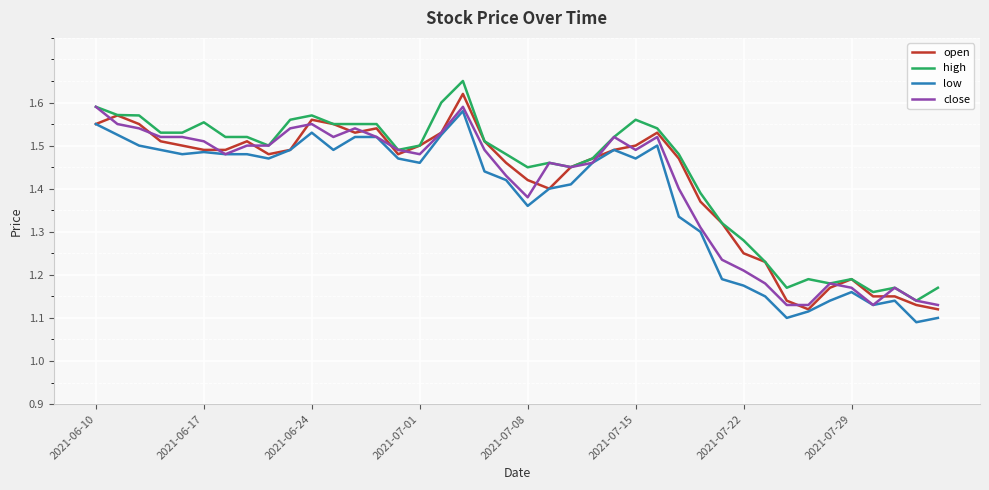

Is the value of low at 2021-07-08 greater than the value of high at 2021-07-29?

Yes